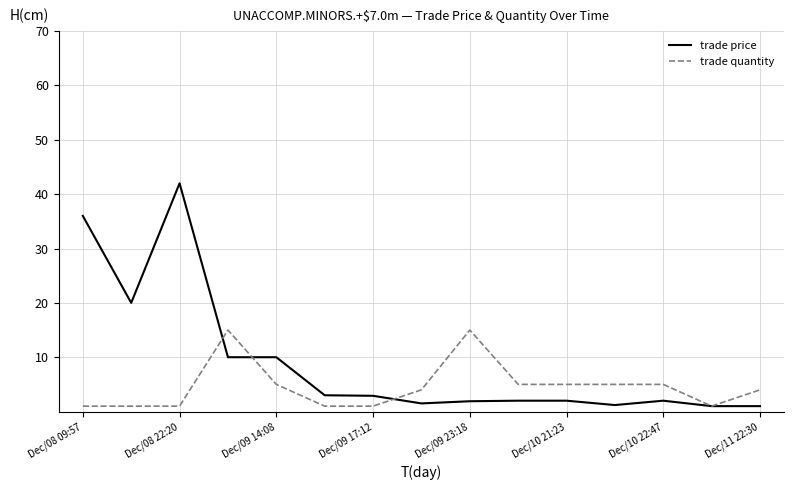

What is the highest value of the trade price series?

42.0